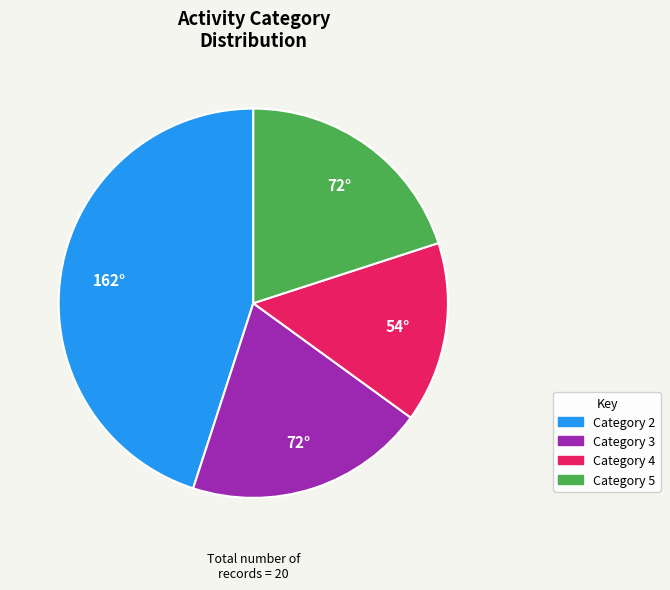

How many slices are in this pie chart?

4